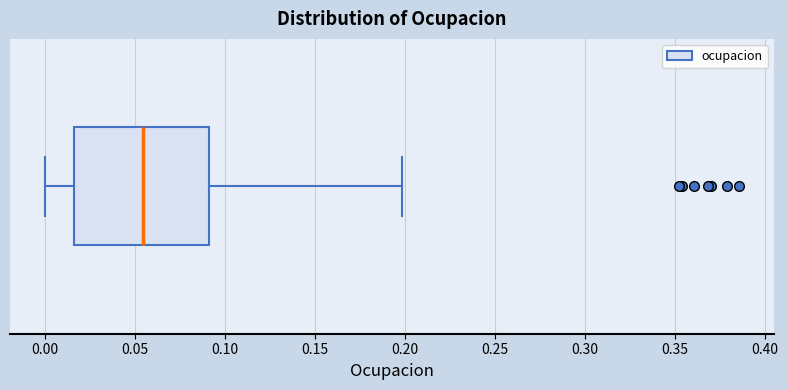

Read this box plot against the x-axis: the position of the median line, the range covered by the box, and the ends of both whiskers. The values are not printed on the chart, so give them approximately, as read against the axis.

median 0.055, box 0.015 to 0.090, whiskers 0.000 to 0.200